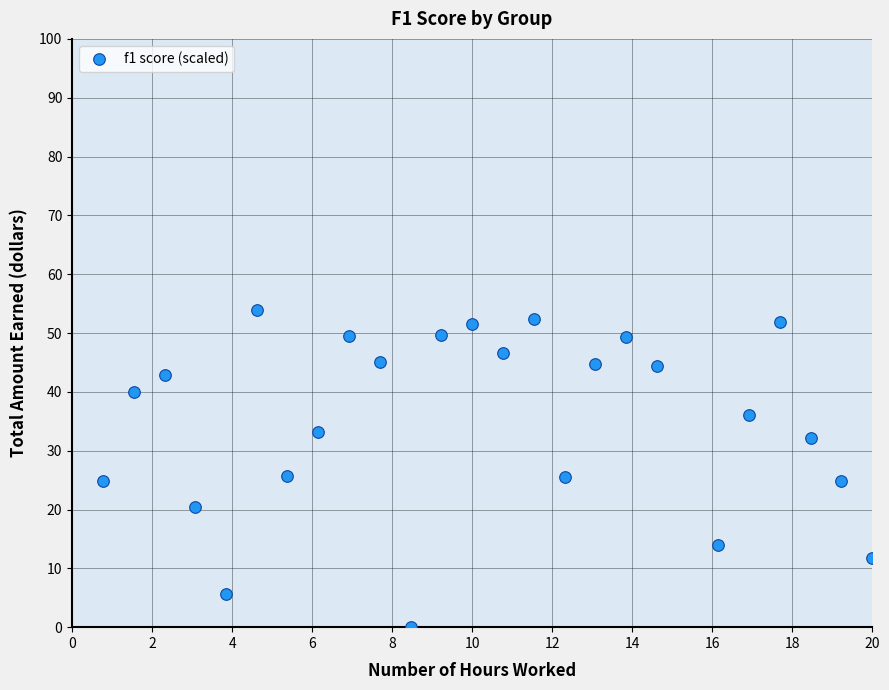

What is the range of Y values (max minus min)?

53.9